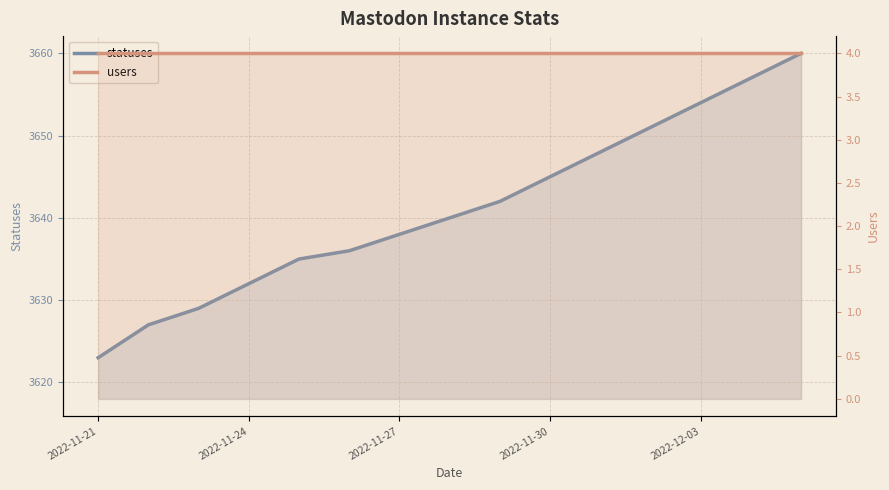

Count the number of data series in this chart.

2